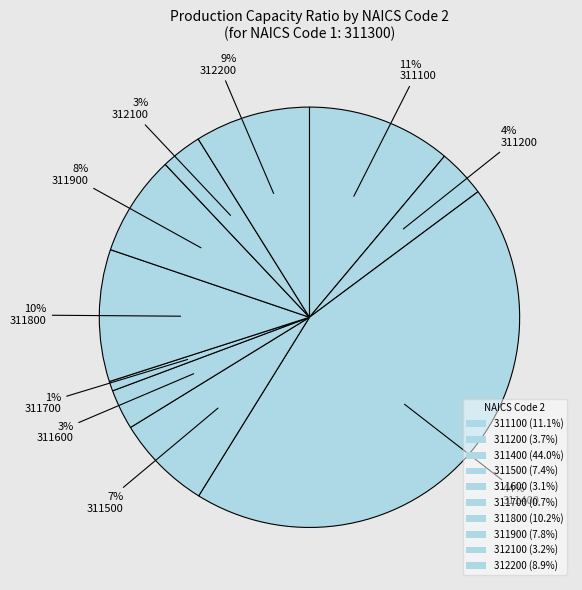

Is 312200 the majority of the pie?

No